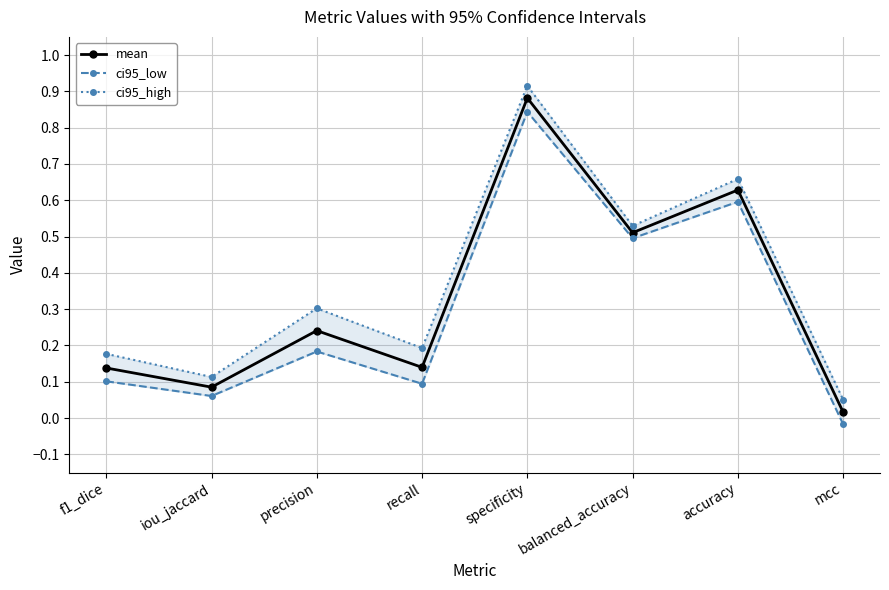

What value does the ci95_high series have at f1_dice?

0.2